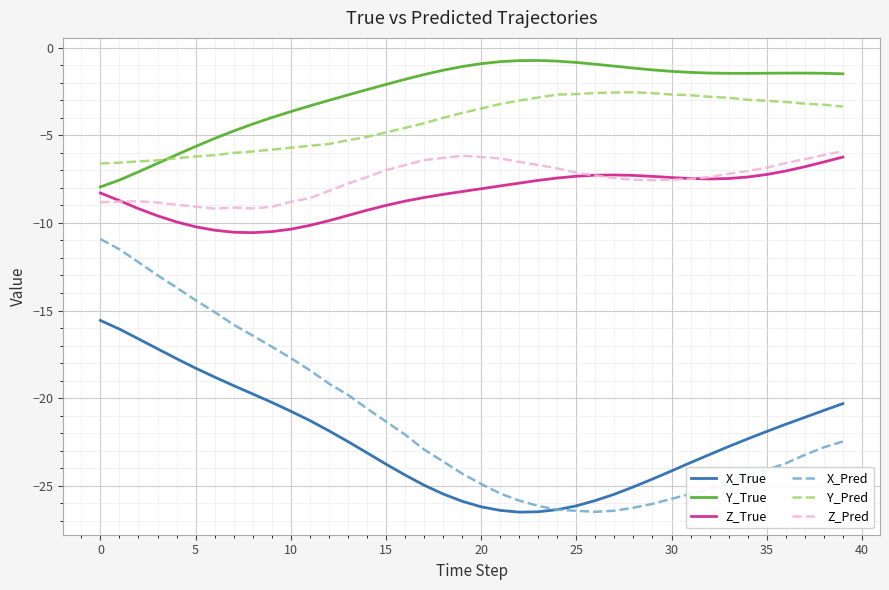

What is the minimum value shown in the chart?

-26.5